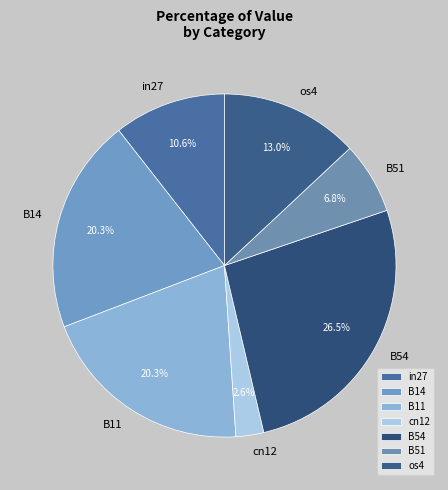

How many slices are in this pie chart?

7